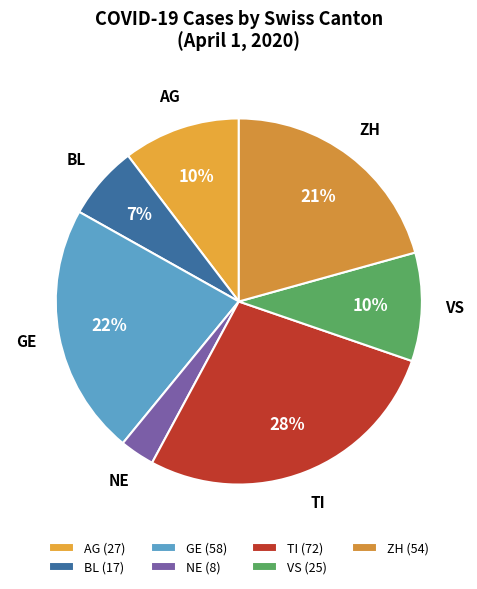

To the nearest percent, what is the difference between the largest and smallest slice percentages?

24%